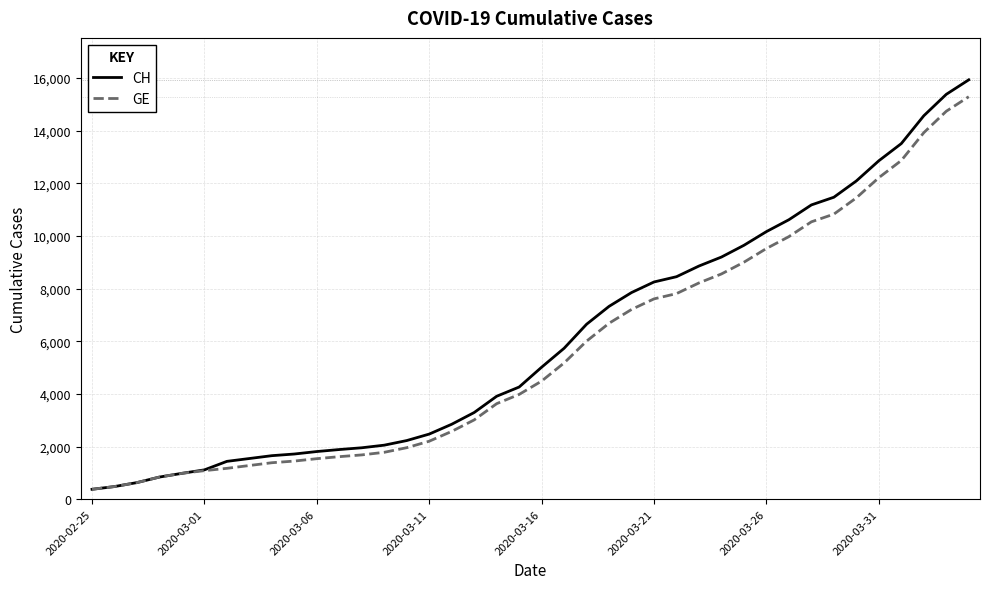

What is the highest value of the GE series?

15284